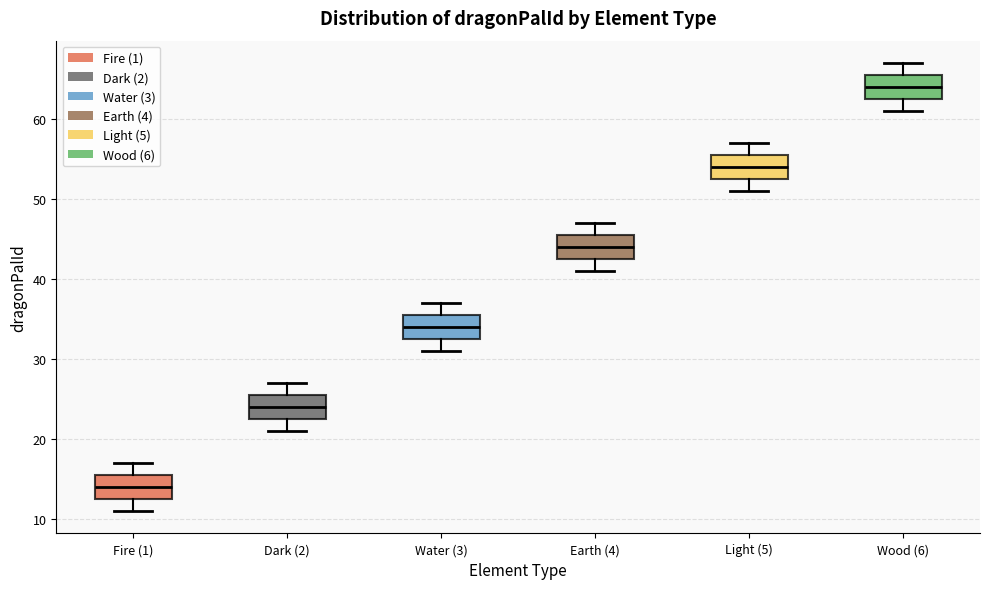

Which box has the lowest median line?

Fire (1)